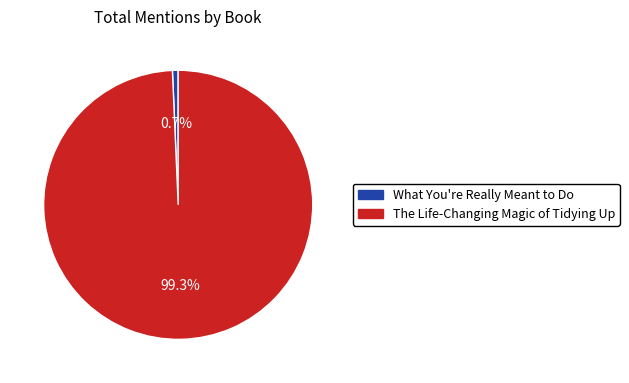

Count the number of slices in the pie.

2